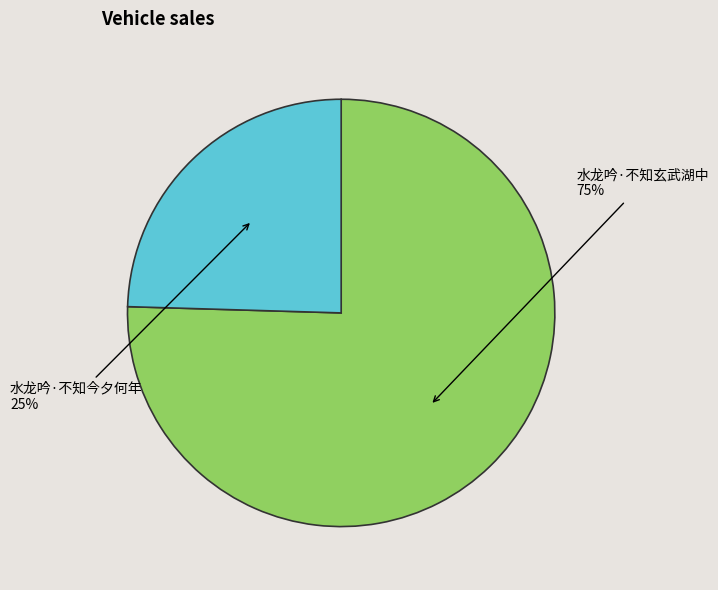

Is there a majority slice in this chart?

Yes